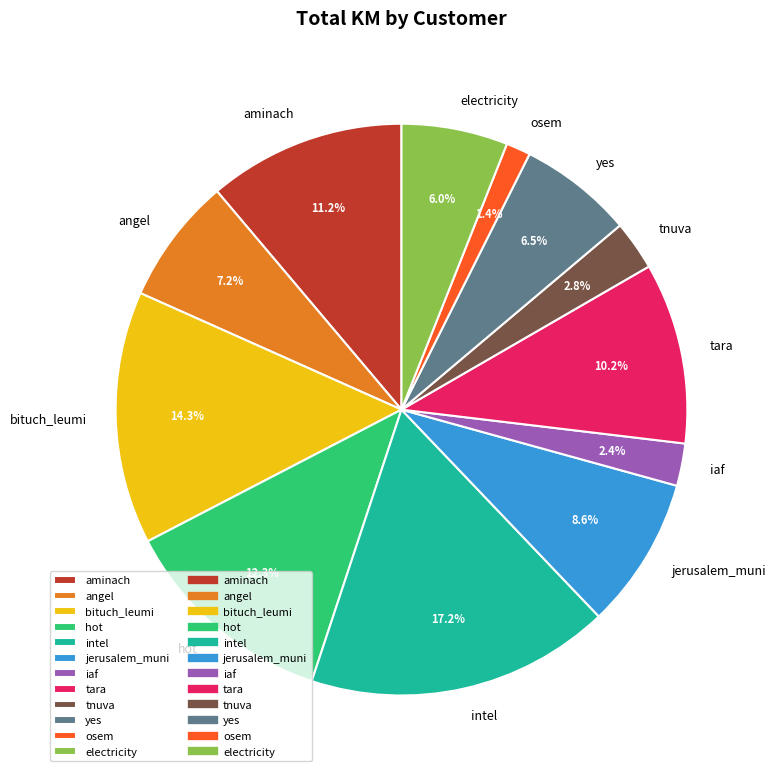

How many segments does this pie chart have?

12